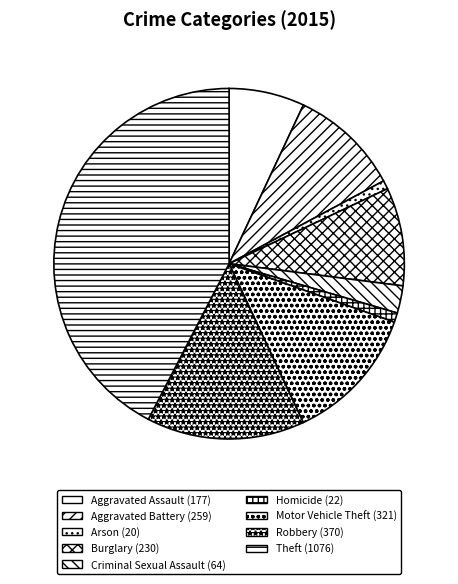

What percentage do Theft and Aggravated Assault together represent?

49.4%